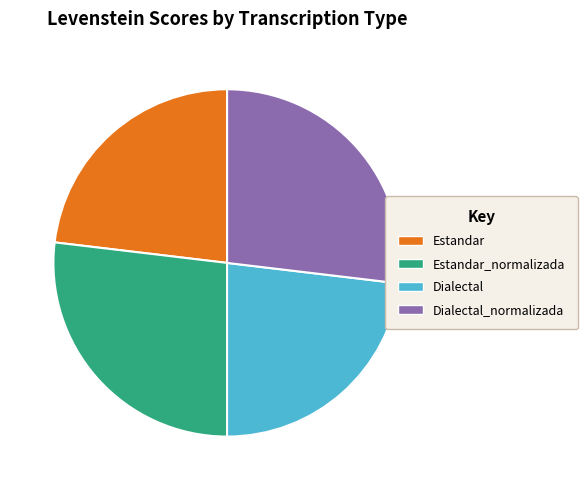

How many segments does this pie chart have?

4